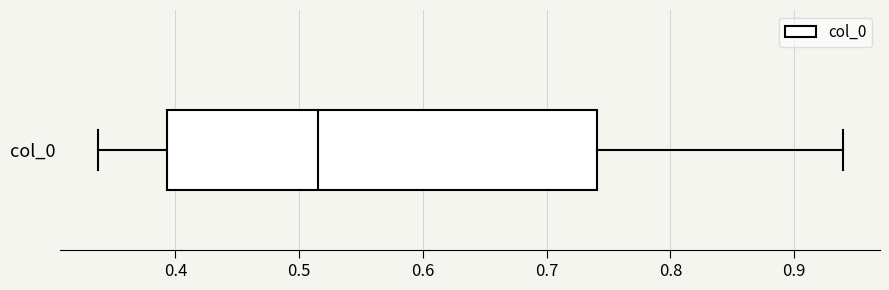

Where does the median line of the box for col_0 sit on the x-axis? The values are not printed on the chart, so give them approximately, as read against the axis.

0.52